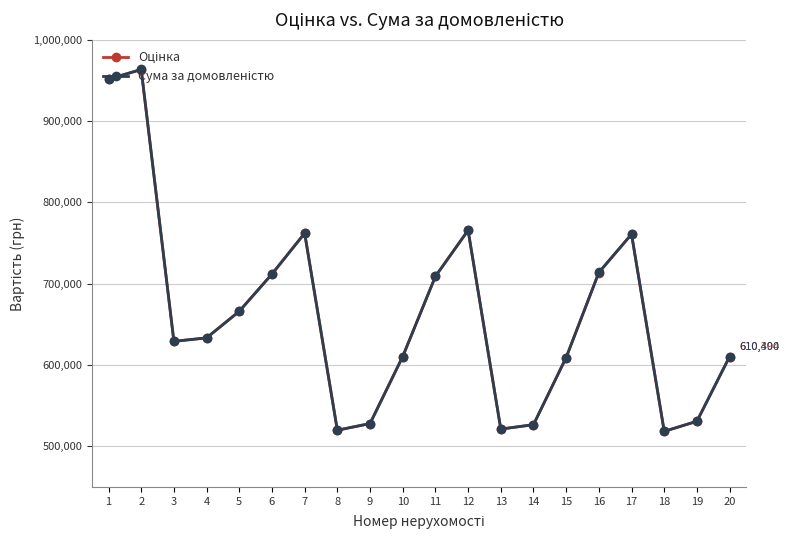

What is the total value across all series at 6?

1423709